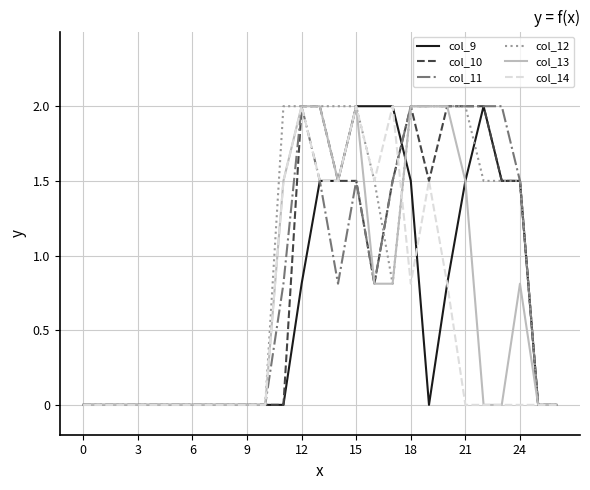

What is the maximum value shown in the chart?

2.0